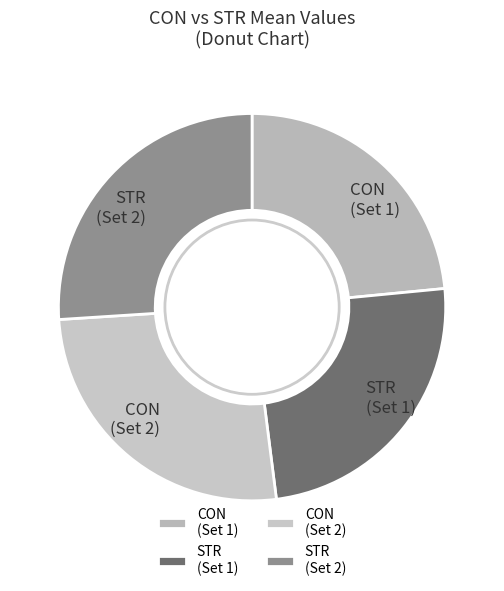

Is there a majority slice in this chart?

No